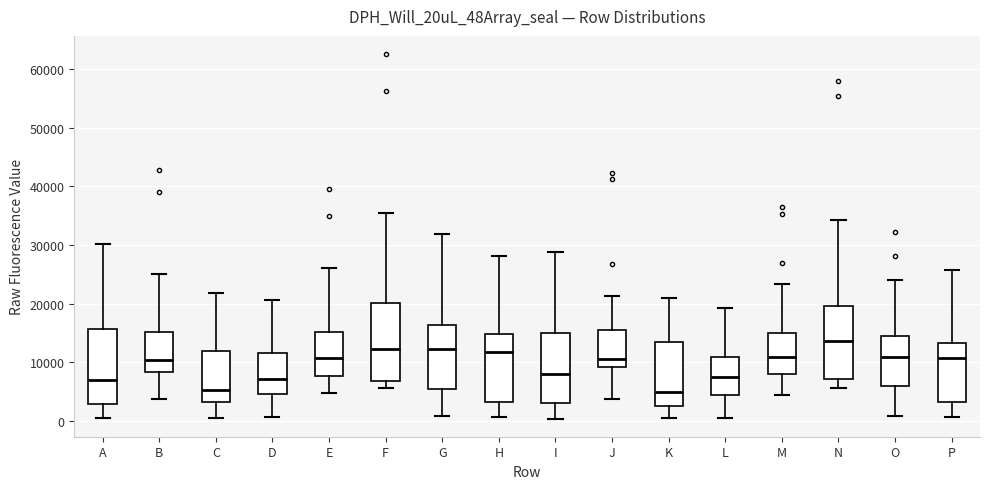

Which box's median line is the highest?

N